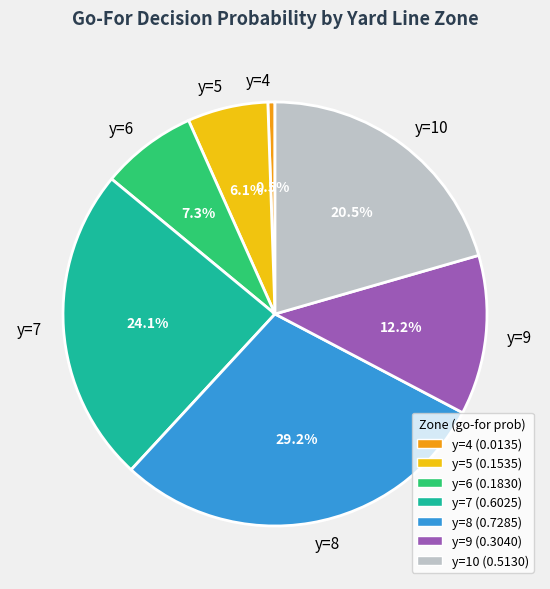

Which category has the biggest portion of the pie?

y=8